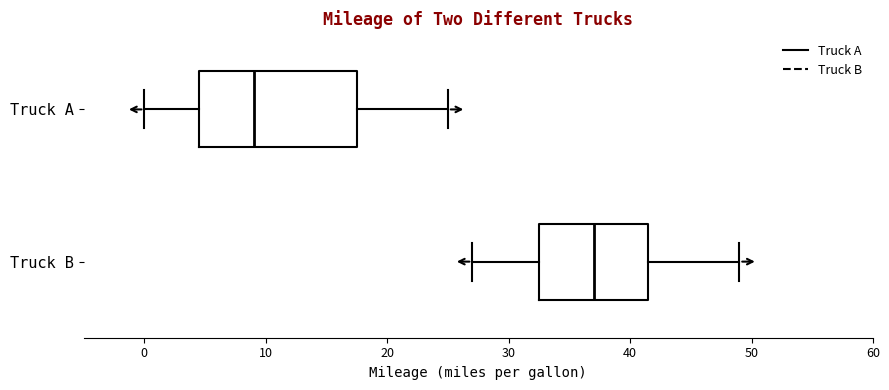

Which box has the furthest to the left median line?

Truck A